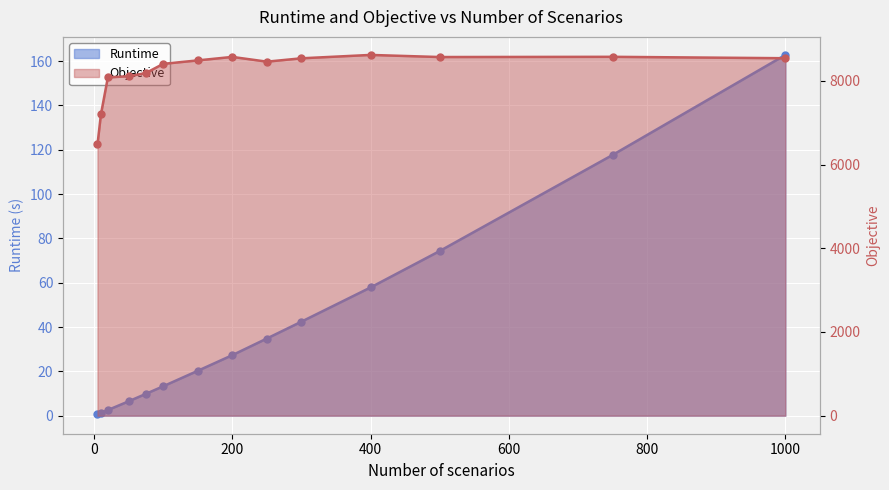

The Objective series shows 8621.1 at 400. True or false?

True